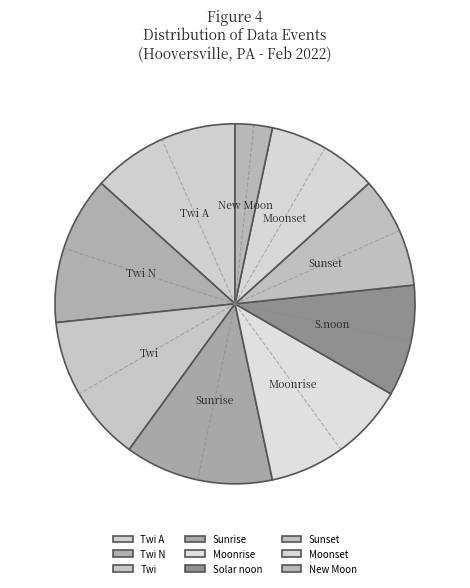

How many segments does this pie chart have?

9